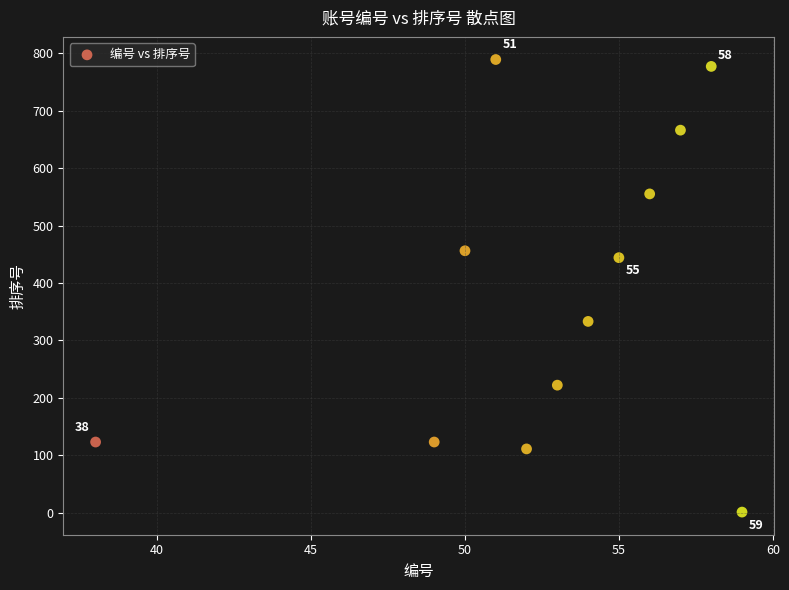

What is the range of Y values (max minus min)?

788